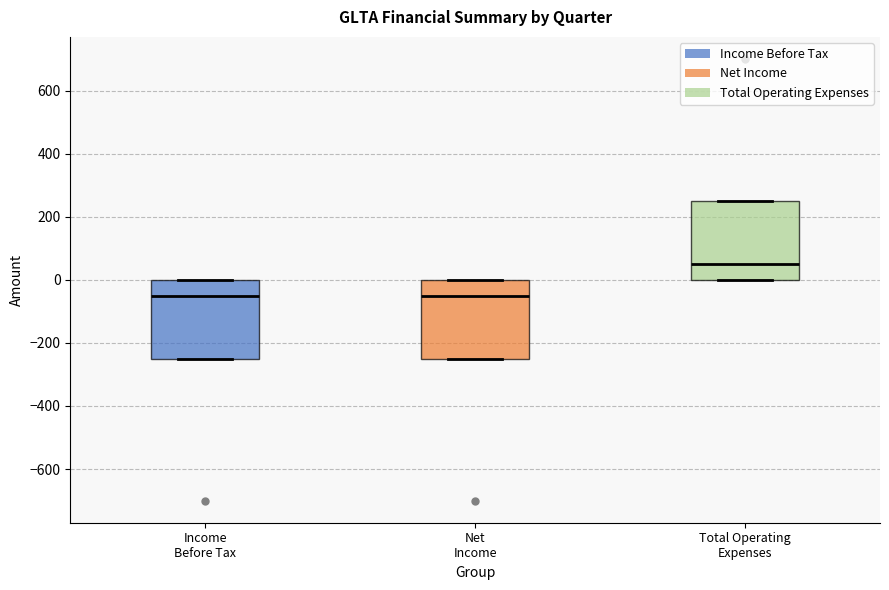

Reading left to right, transcribe this box plot: for each box, give where its median line is, the range the box spans, and where its two whiskers end, as read against the y-axis. The values are not printed on the chart, so give them approximately, as read against the axis.

Income Before Tax: median -40, box -240 to 0, whiskers -240 to 0
Net Income: median -40, box -240 to 0, whiskers -240 to 0
Total Operating Expenses: median 60, box 0 to 260, whiskers 0 to 260